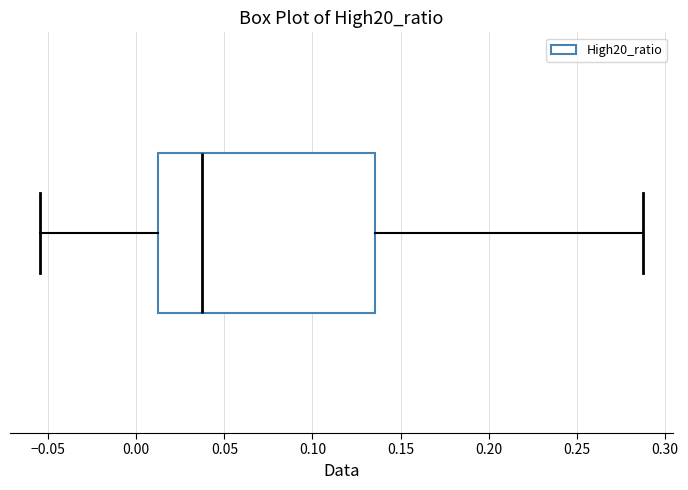

Transcribe this box plot: give where the median line is, the range the box spans, and where the two whiskers end, as read against the x-axis. The values are not printed on the chart, so give them approximately, as read against the axis.

median 0.035, box 0.010 to 0.135, whiskers -0.055 to 0.290